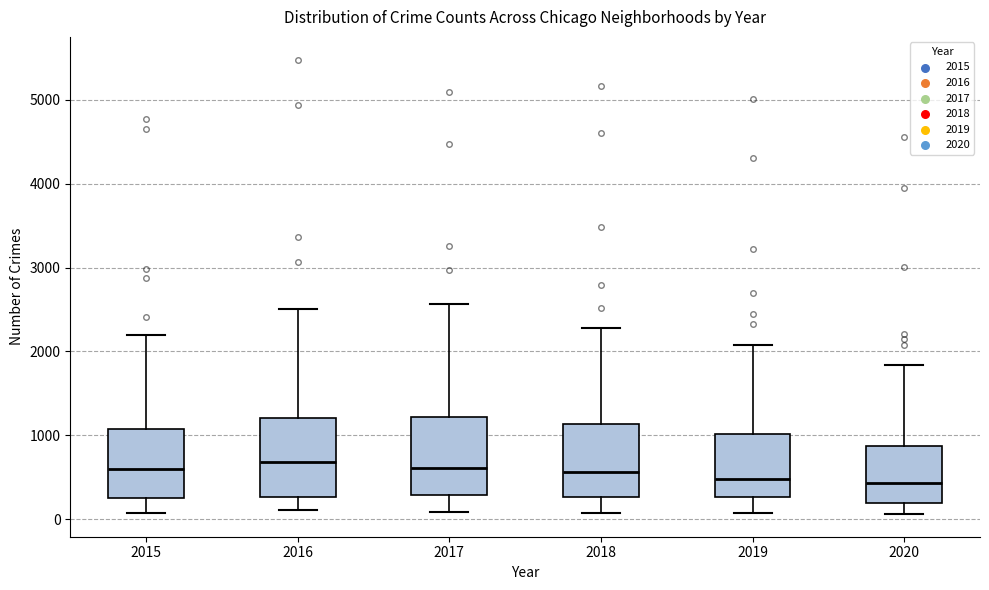

Where does the lower whisker of the box at x = 2020 end on the y-axis? The values are not printed on the chart, so give them approximately, as read against the axis.

100